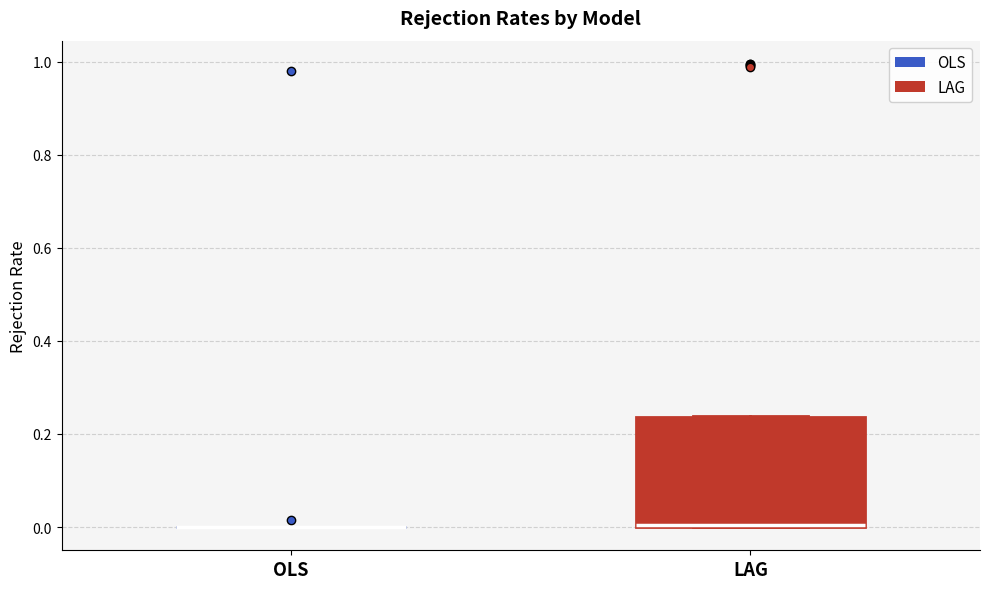

Reading left to right, read every box against the y-axis: the position of its median line, the range the box covers, and the ends of its whiskers. The values are not printed on the chart, so give them approximately, as read against the axis.

OLS: box collapsed to a line at 0.00, whiskers 0.00 to 0.00
LAG: median 0.00, box 0.00 to 0.24, whiskers 0.00 to 0.24